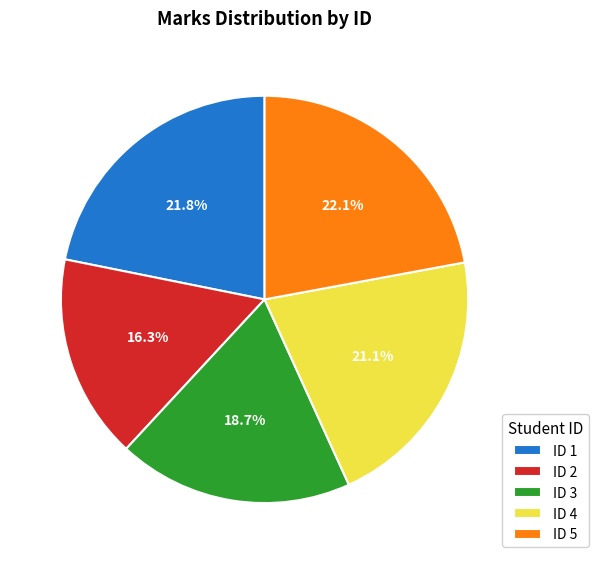

To the nearest percent, what is the difference between the largest and smallest slice percentages?

6%